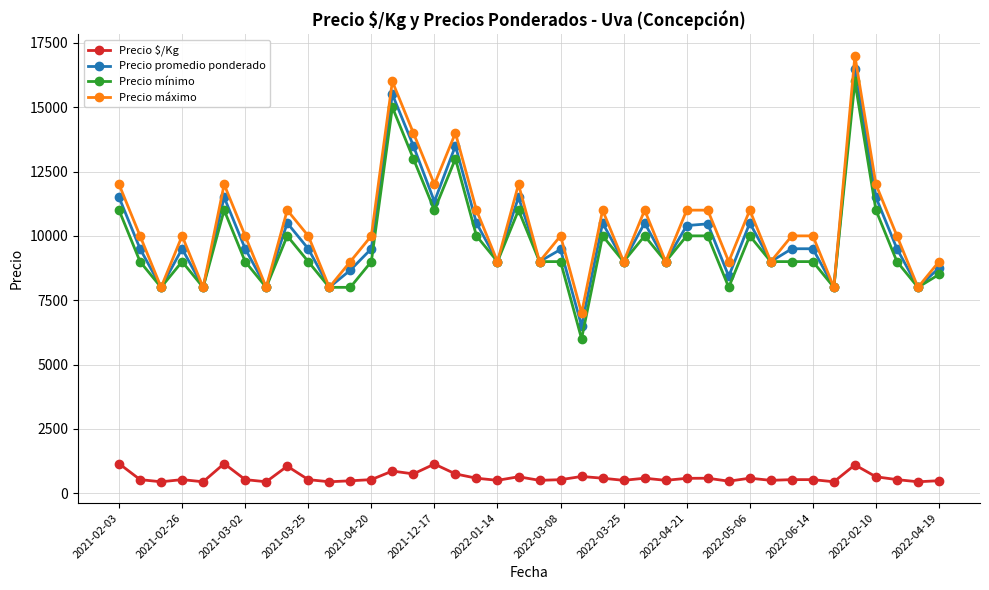

How many lines are shown in the chart?

4